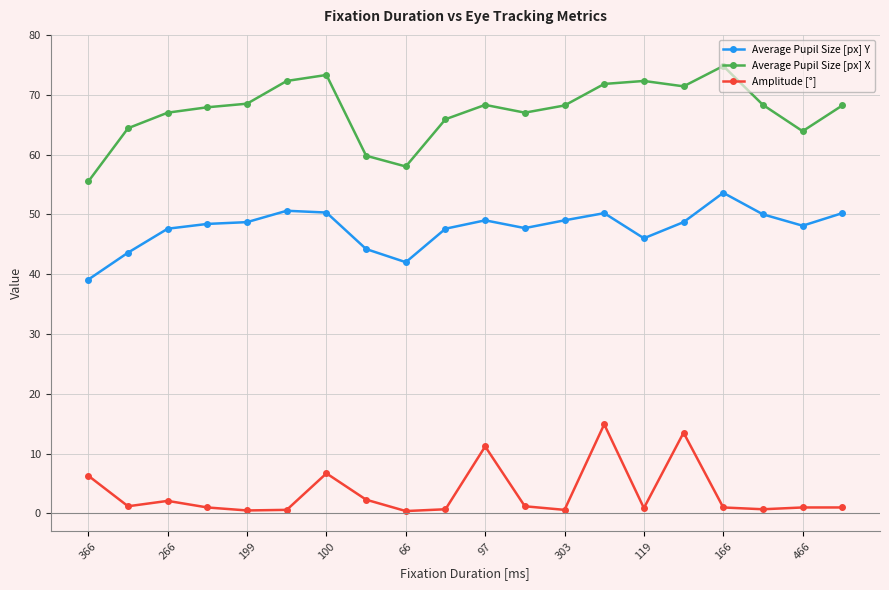

True or false: Average Pupil Size [px] Y has more than 2 points higher than both neighbors.

True